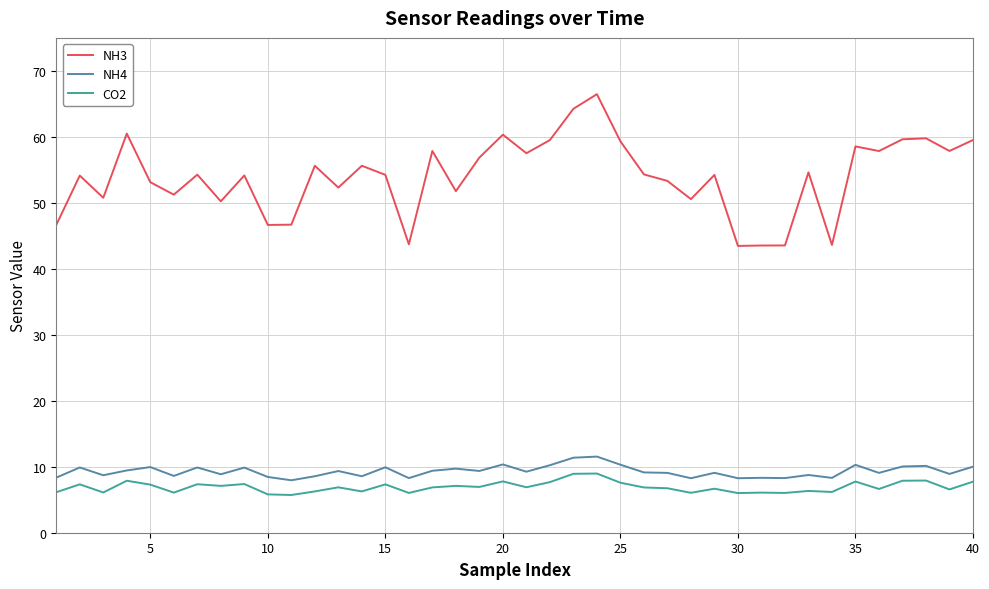

Which series has the widest spread of values?

NH3